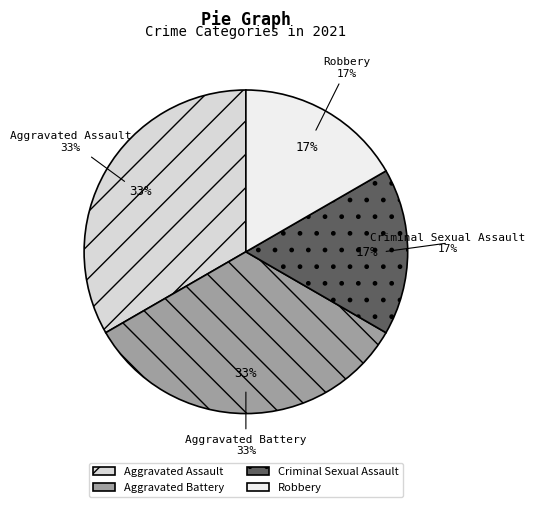

What percentage is the Robbery slice, to the nearest percent?

17%